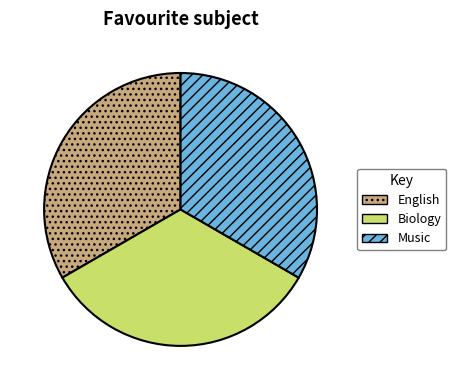

True or false: Biology accounts for 33% of the total.

True